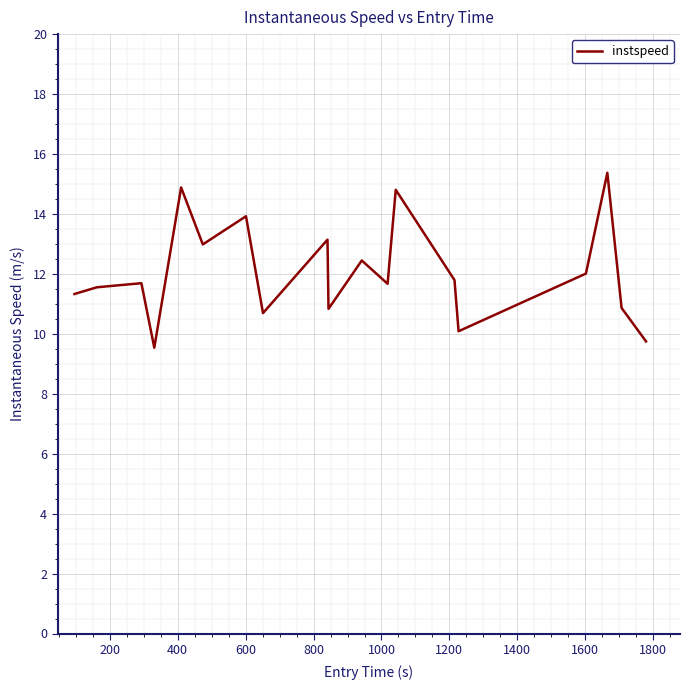

What is the maximum value shown in the chart?

15.4